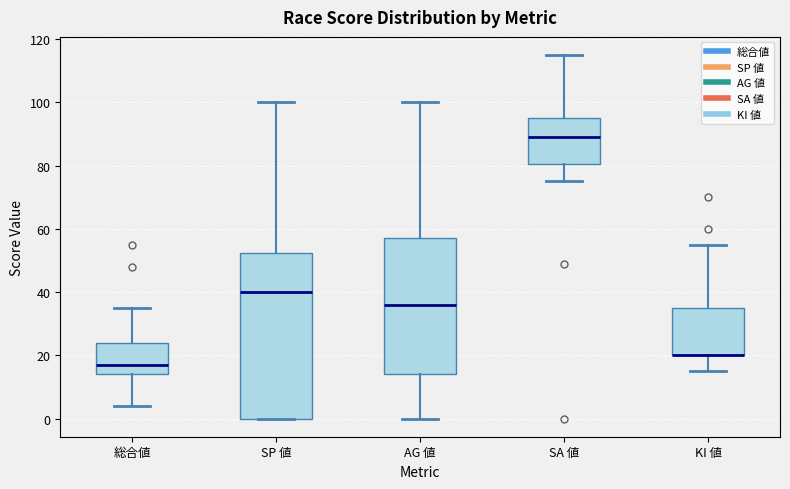

Reading left to right, read every box against the y-axis: the position of its median line, the range the box covers, and the ends of its whiskers. The values are not printed on the chart, so give them approximately, as read against the axis.

総合値: median 18, box 14 to 24, whiskers 4 to 36
SP 値: median 40, box 0 to 52, whiskers 0 to 100
AG 値: median 36, box 14 to 58, whiskers 0 to 100
SA 値: median 90, box 80 to 96, whiskers 76 to 116
KI 値: median 20 (drawn on the box's lower edge), box 20 to 36, whiskers 16 to 56